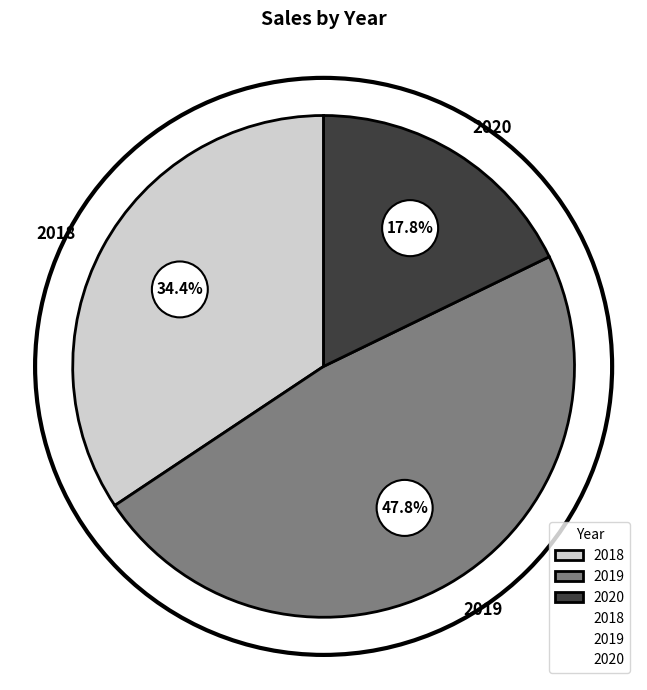

Is it true that 2020 is 11% of the pie?

False